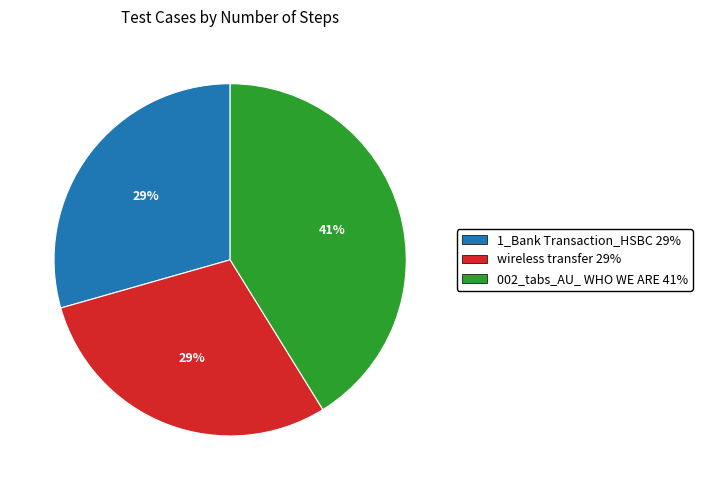

The 1_Bank Transaction_HSBC slice represents 29% of the pie. True or false?

True